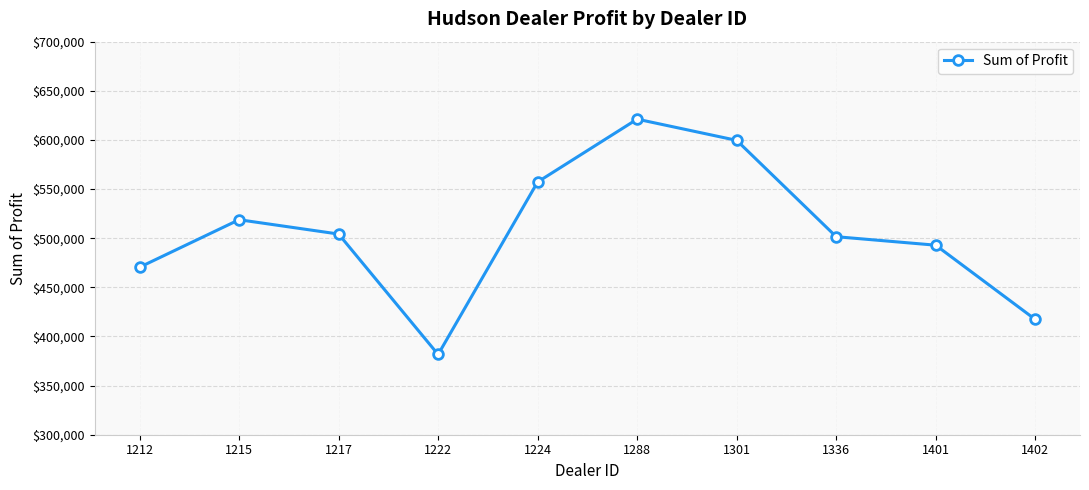

True or false: the data has more than 2 interior local peaks.

False